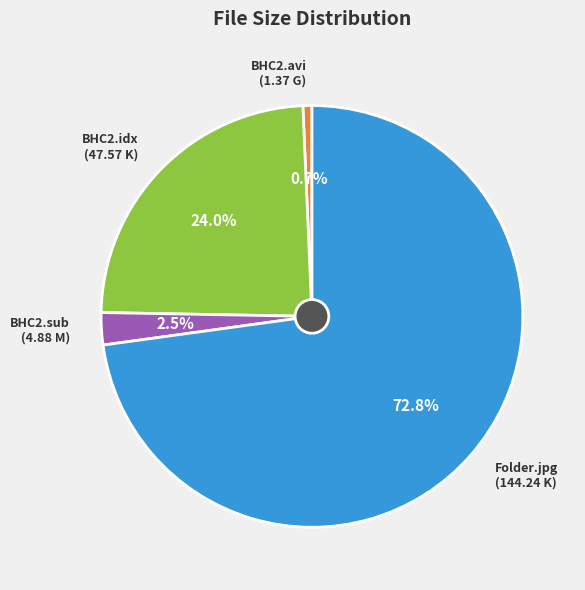

How many segments does this pie chart have?

4